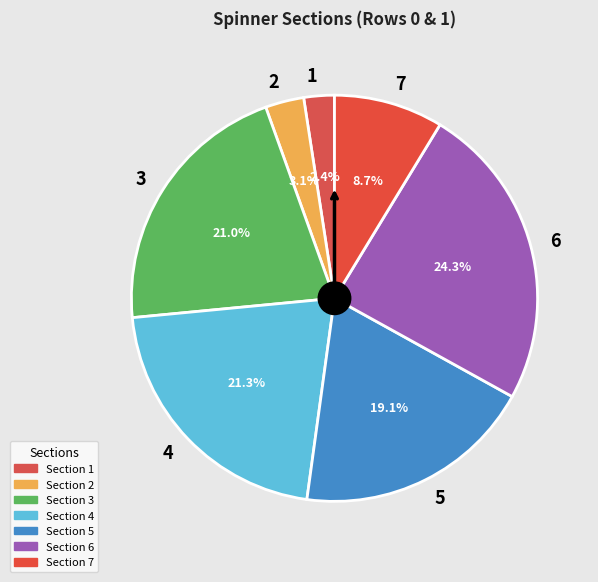

True or false: 4 accounts for 1% of the total.

False